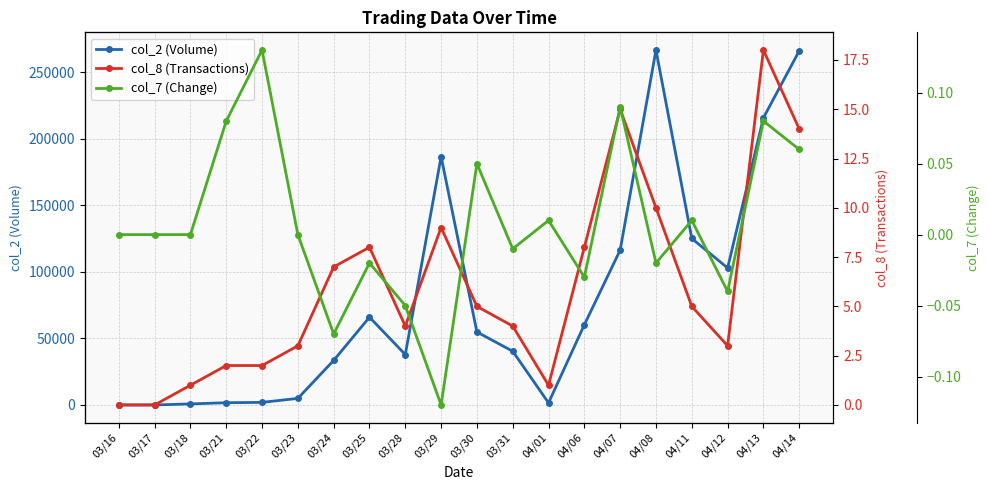

The col_7 (Change) series shows 0.1 at 04/07. True or false?

True